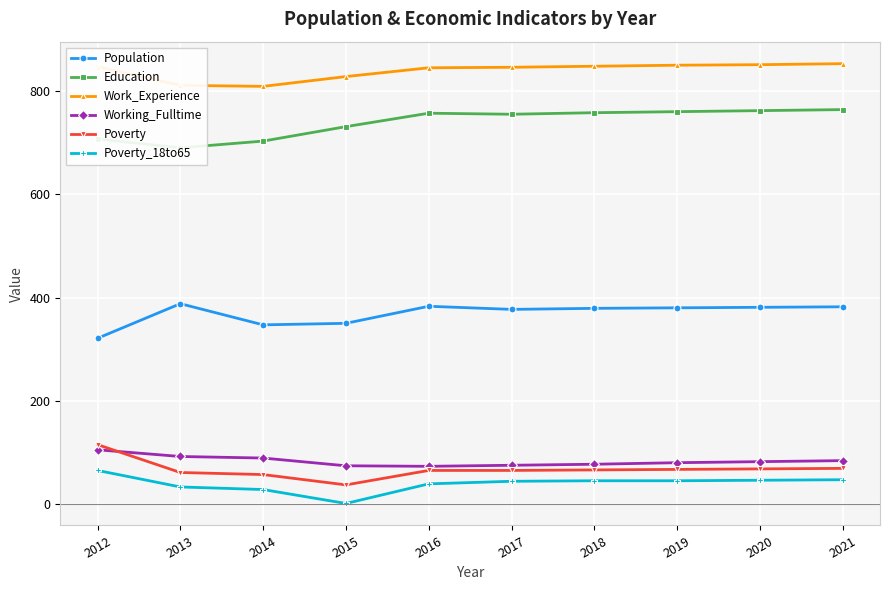

True or false: Working_Fulltime and Education cross at least once.

False